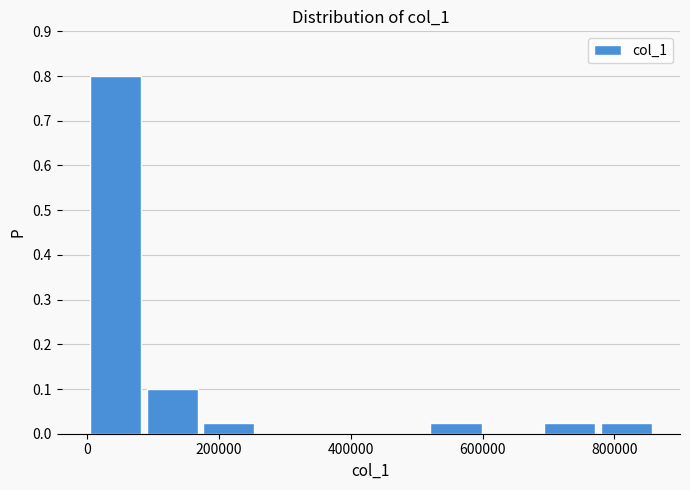

Over which range of the x-axis is the bar tallest?

0 to 80000